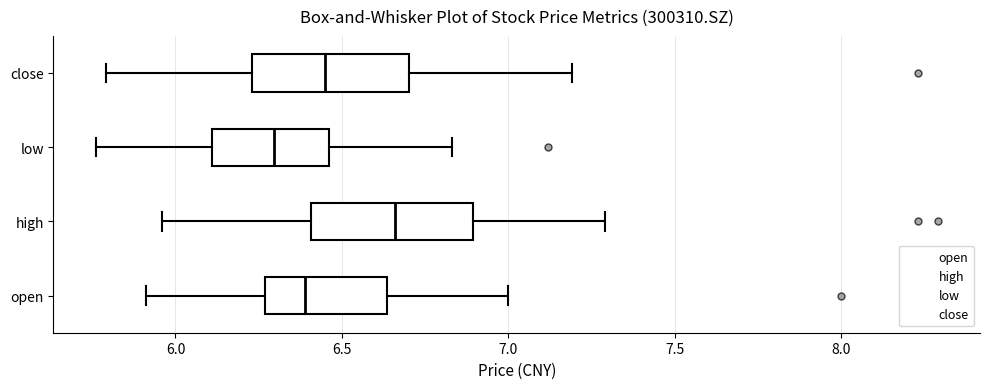

Which box's median line is the furthest to the right?

high